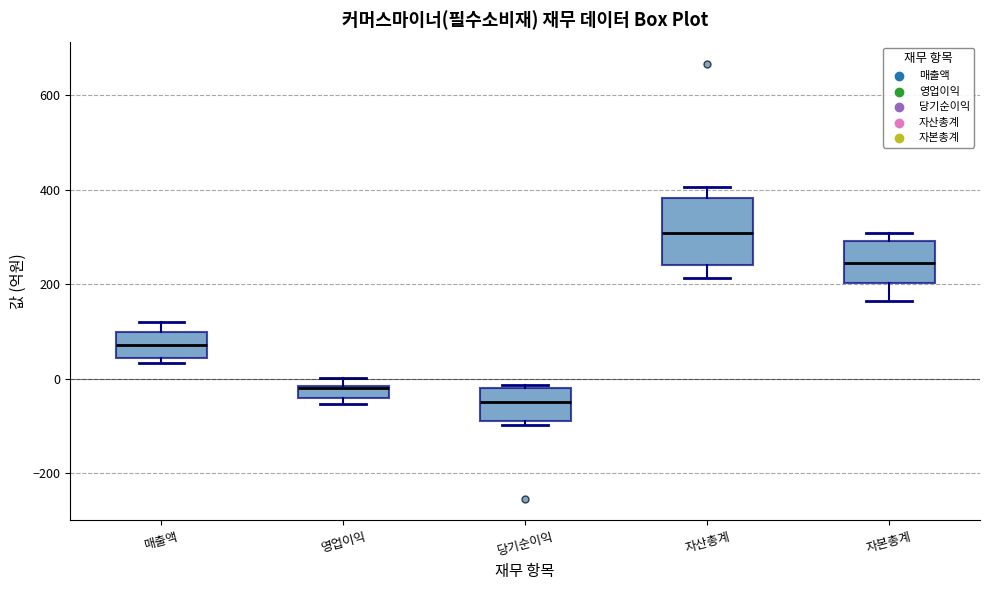

Comparing the boxes themselves (not the whiskers), which one is the tallest?

자산총계